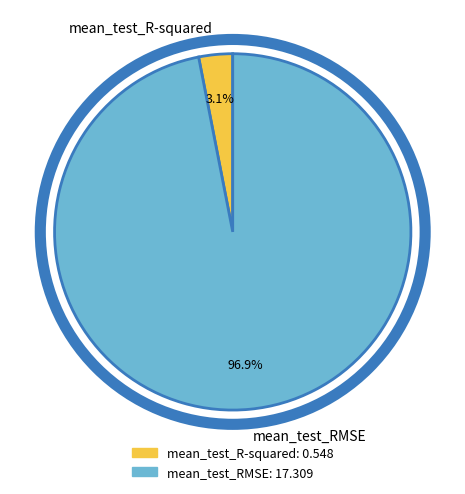

Which slice is the smallest?

mean_test_R-squared